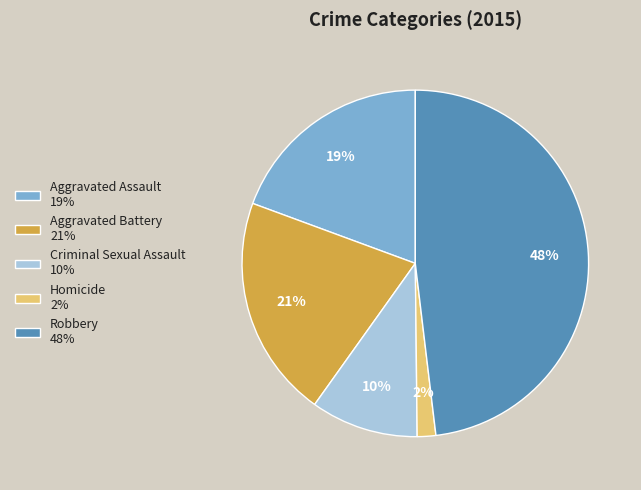

Does any single category account for the majority?

No